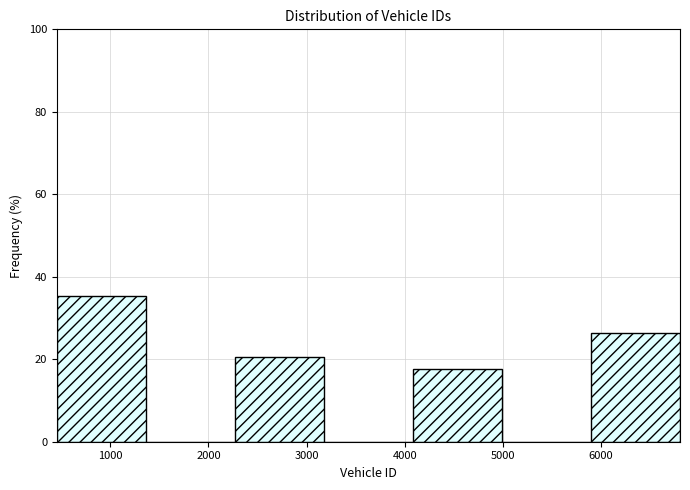

What is the height of the bar covering 500 to 1400 on the x-axis? Neither the bar edges nor the heights are printed on the chart, so give them approximately, as read against the axes.

36